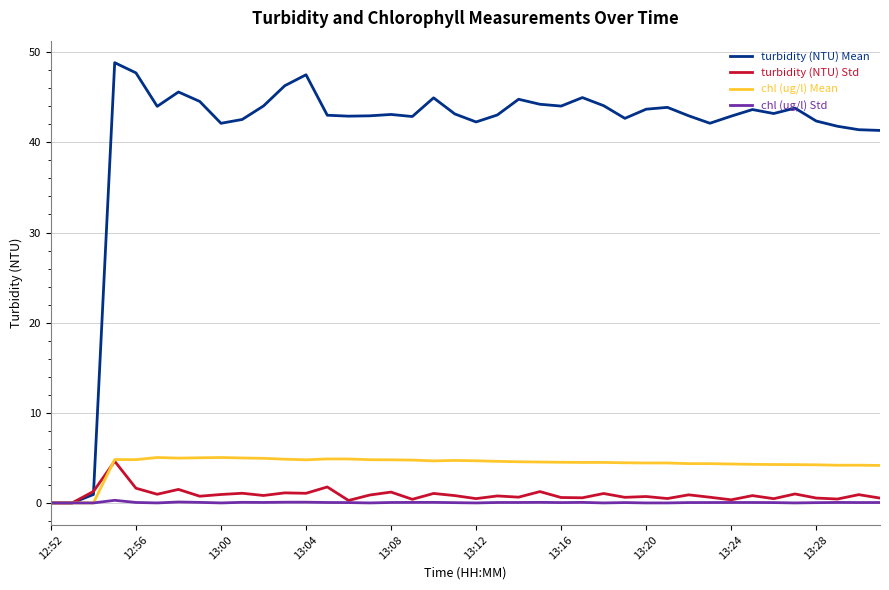

What is the sum of all turbidity (NTU) Mean values?

1620.1